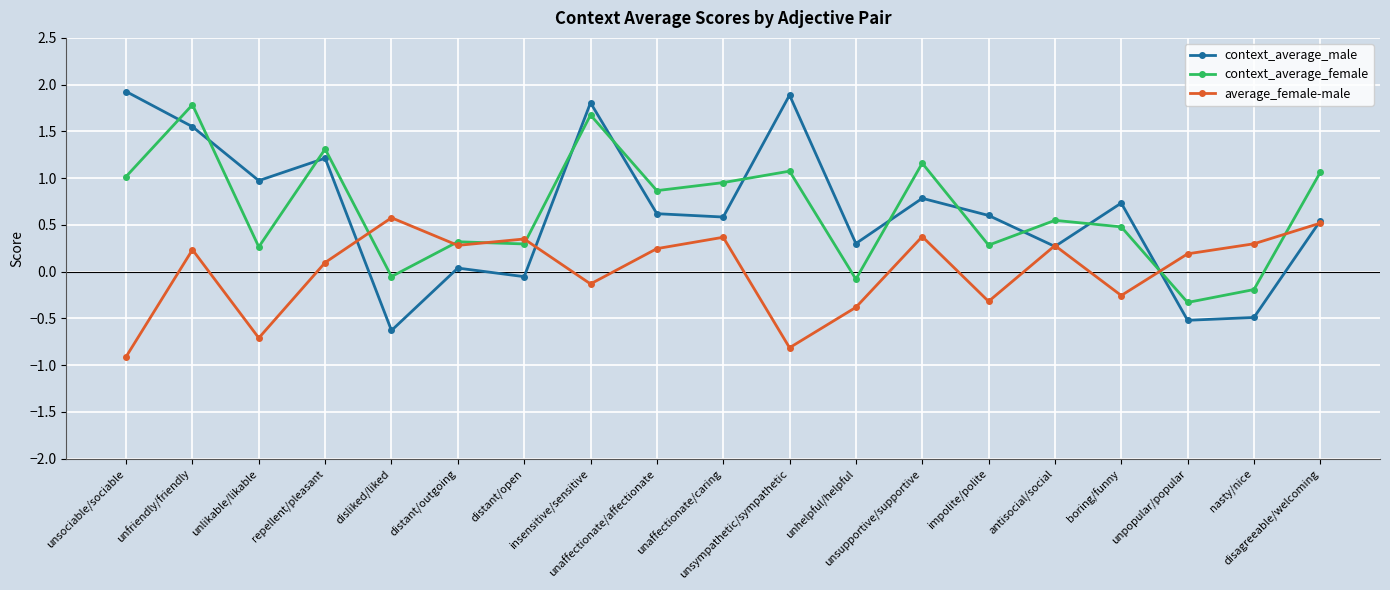

The value of average_female-male at unsociable/sociable is -0.9. True or false?

True